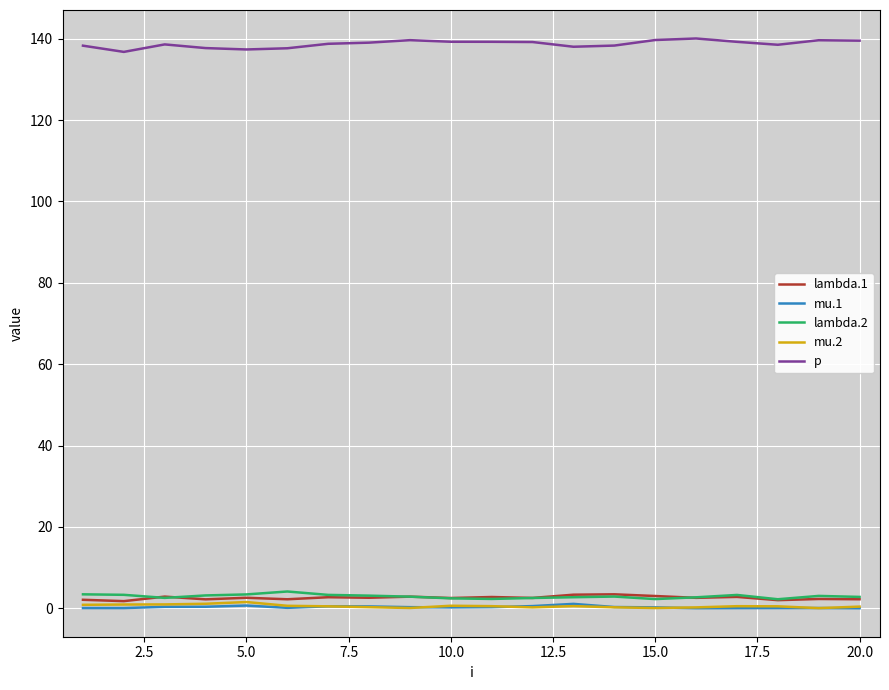

True or false: p and mu.1 intersect in this chart.

False